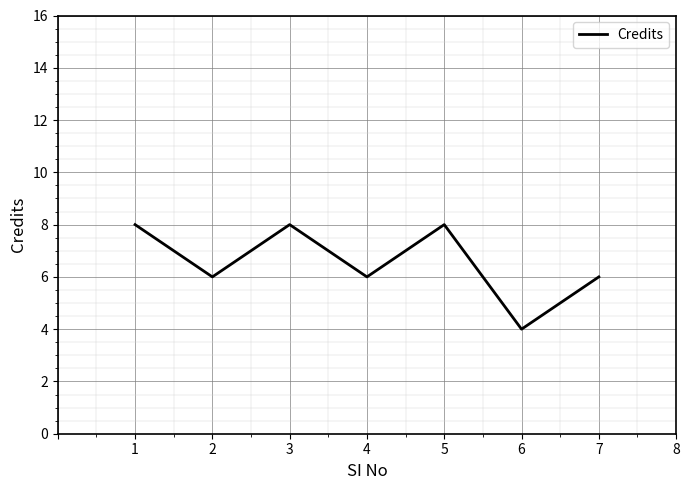

What value does the data have at 6?

4